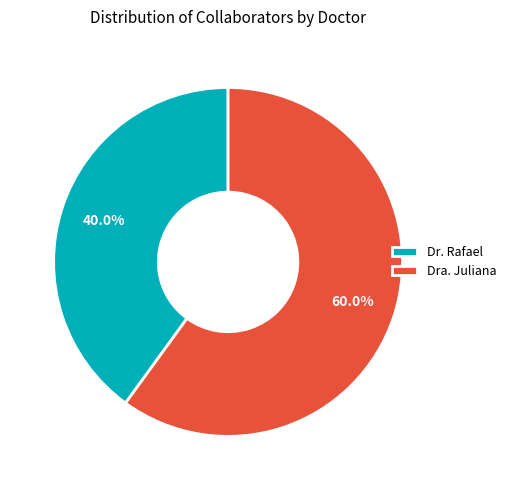

What percentage do Dr. Rafael and Dra. Juliana together represent?

100.0%